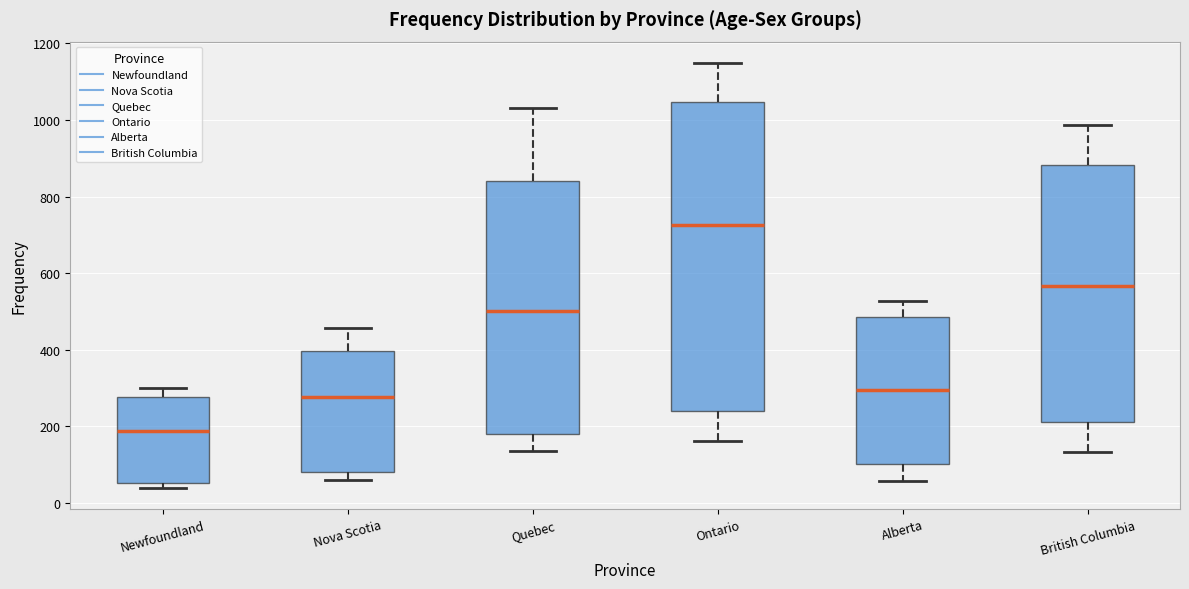

Which box has the lowest median line?

Newfoundland